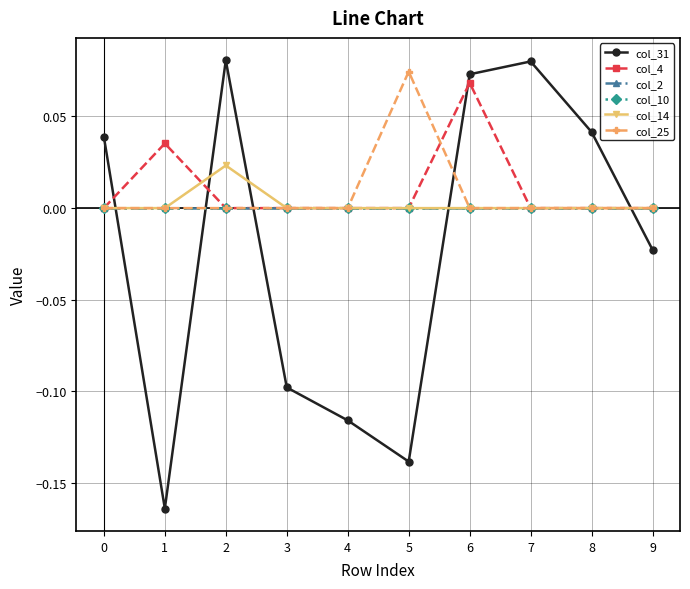

Is the value of col_2 at 2 greater than the value of col_14 at 9?

No